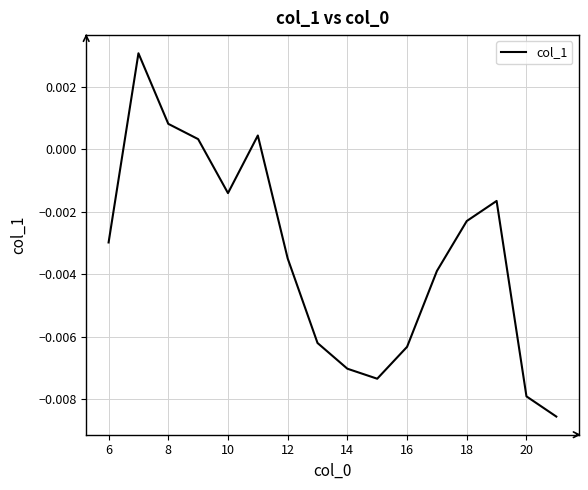

Between 14 and 8, which is larger?

8